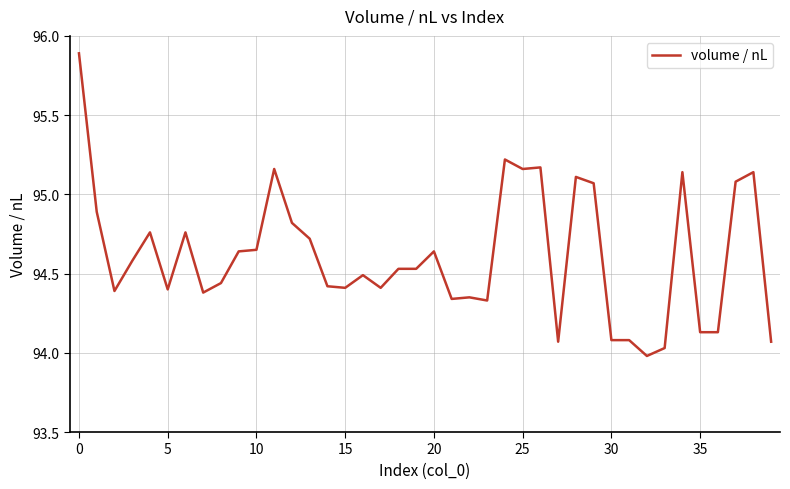

What is the maximum value shown in the chart?

95.9